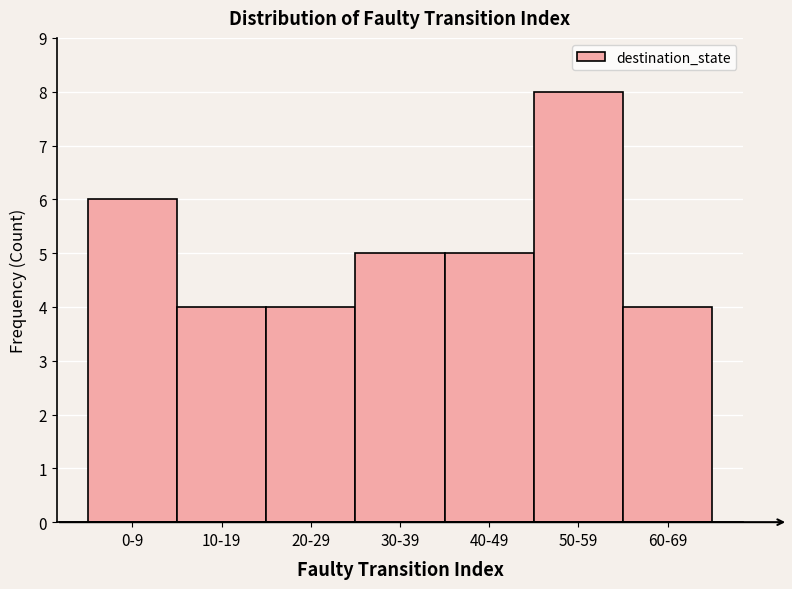

Reading left to right, list all the values displayed in this chart.

0-9=6	10-19=4	20-29=4	30-39=5	40-49=5	50-59=8	60-69=4